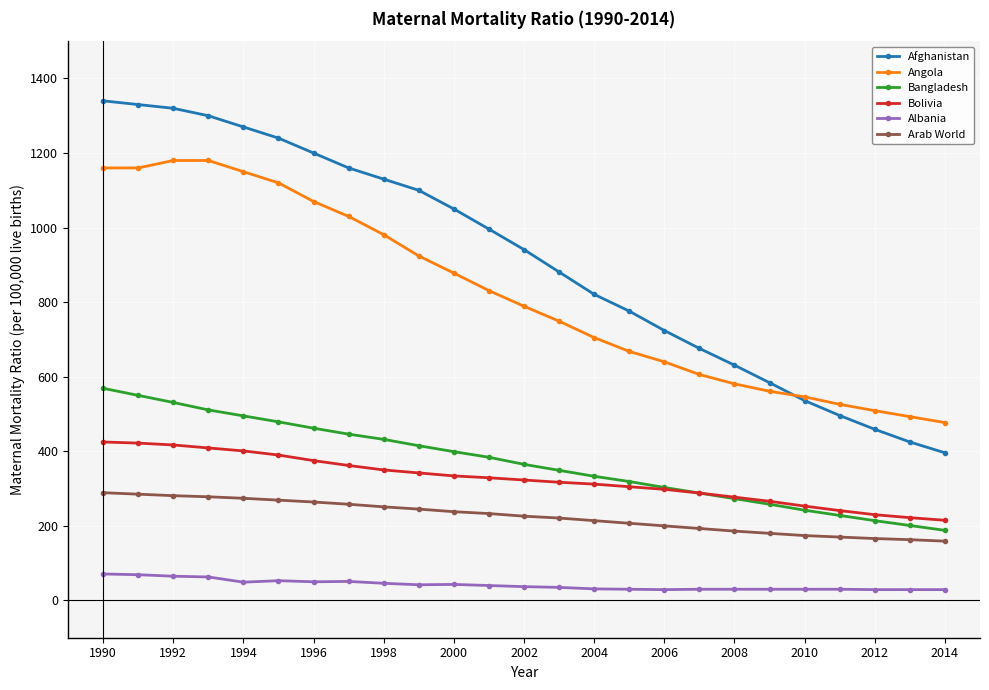

What is the value of the Albania point at the 11th from the left?

43